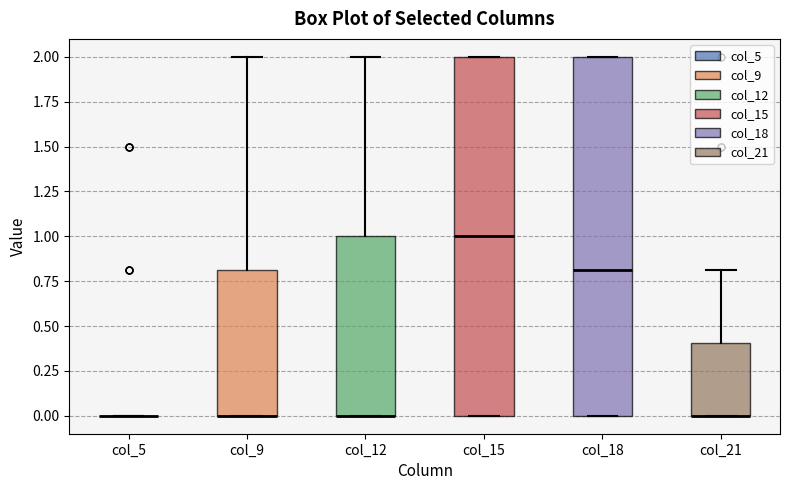

Reading left to right, read every box against the y-axis: the position of its median line, the range the box covers, and the ends of its whiskers. The values are not printed on the chart, so give them approximately, as read against the axis.

col_5: box collapsed to a line at 0.0, whiskers 0.0 to 0.0
col_9: median 0.0 (drawn on the box's lower edge), box 0.0 to 0.8, whiskers 0.0 to 2.0
col_12: median 0.0 (drawn on the box's lower edge), box 0.0 to 1.0, whiskers 0.0 to 2.0
col_15: median 1.0, box 0.0 to 2.0, whiskers 0.0 to 2.0
col_18: median 0.8, box 0.0 to 2.0, whiskers 0.0 to 2.0
col_21: median 0.0 (drawn on the box's lower edge), box 0.0 to 0.4, whiskers 0.0 to 0.8